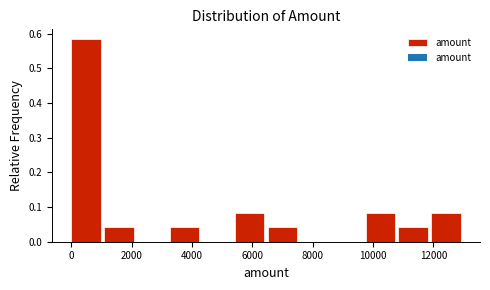

Over which range of the x-axis is the bar tallest?

0 to 1000